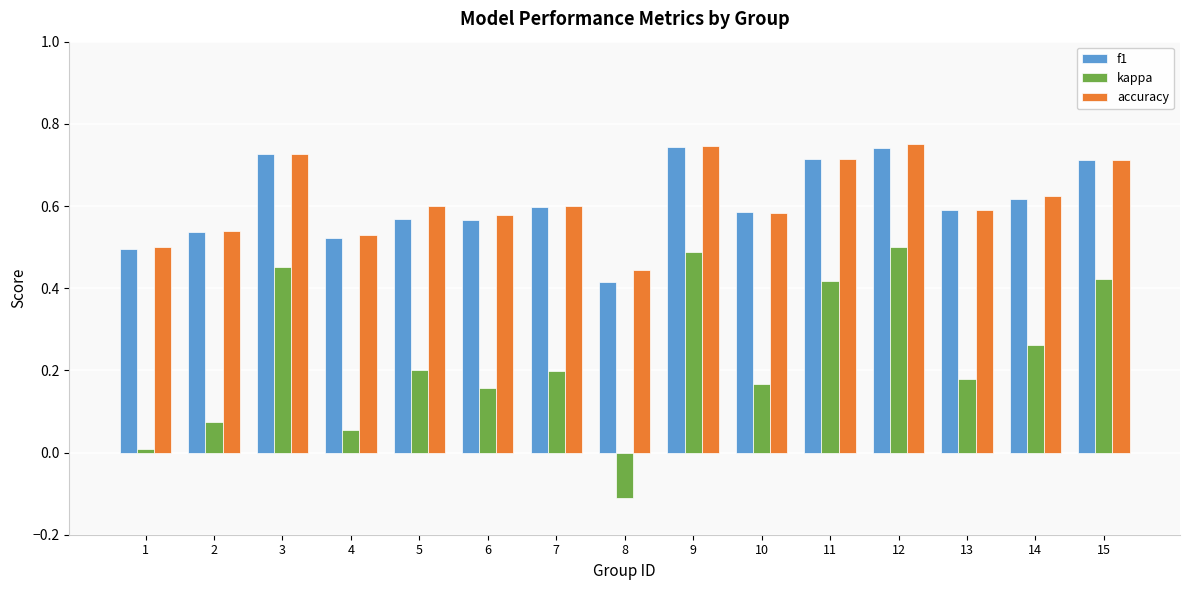

Count the number of data series in this chart.

3